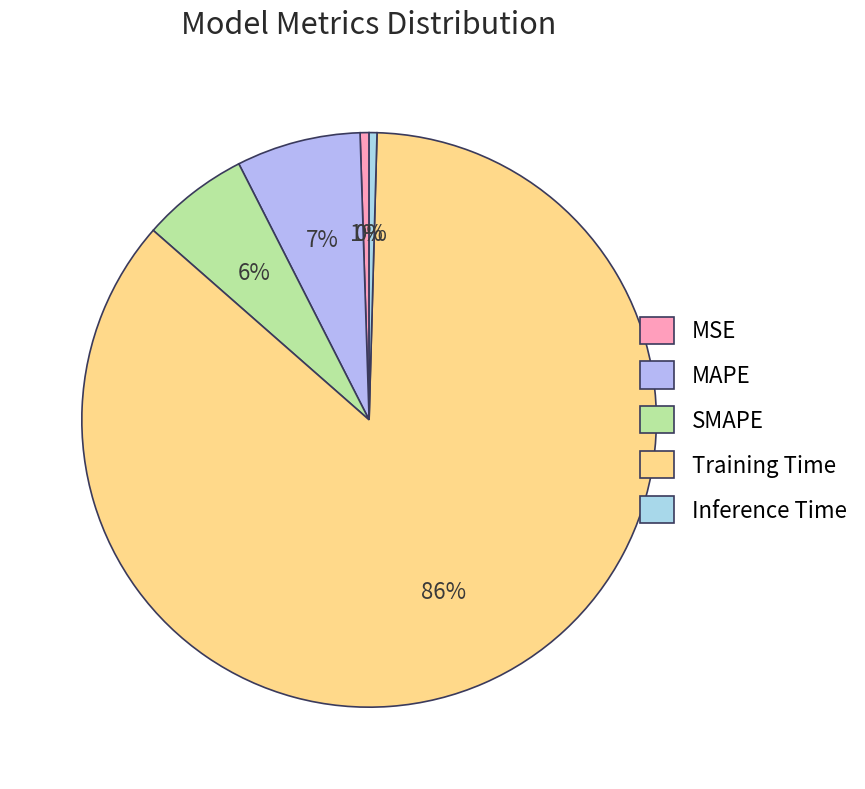

Is it true that SMAPE is 1% of the pie?

False